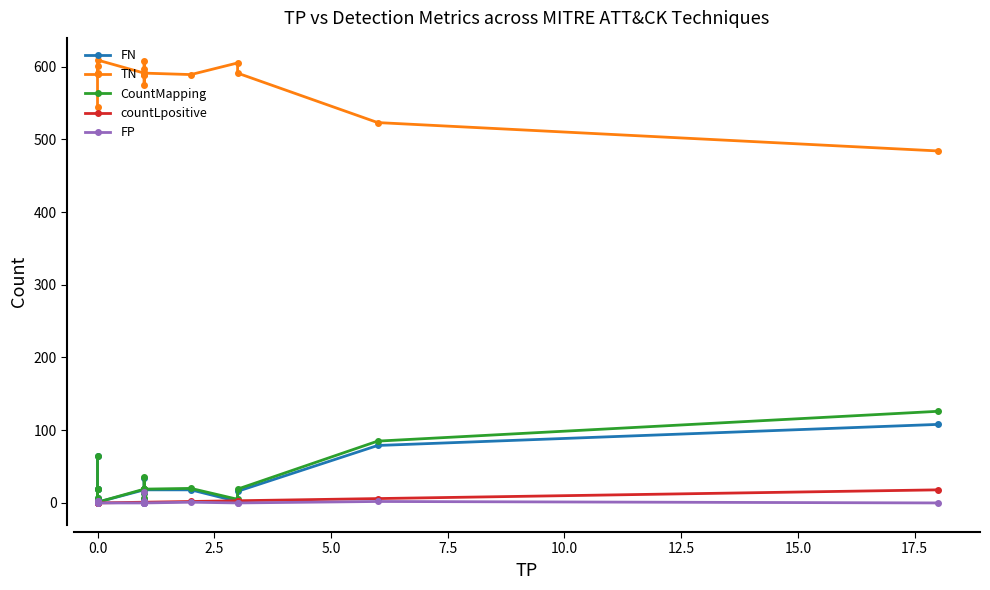

Is the value of TN at 0.0 greater than the value of countLpositive at 0.0?

Yes